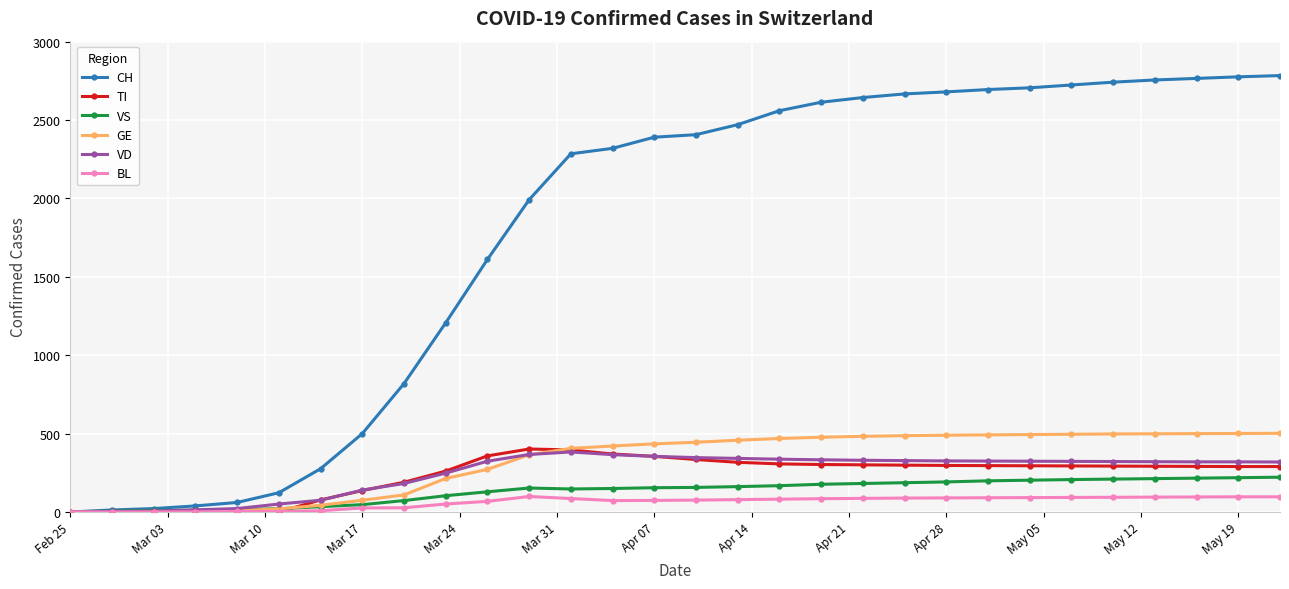

What is the value of the GE point at the 19th from the left?

477